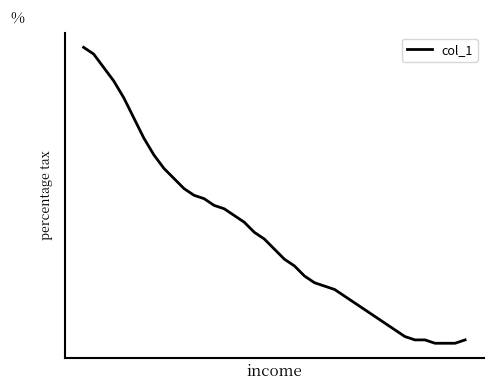

What is the value of the 11th point from the left?

-68